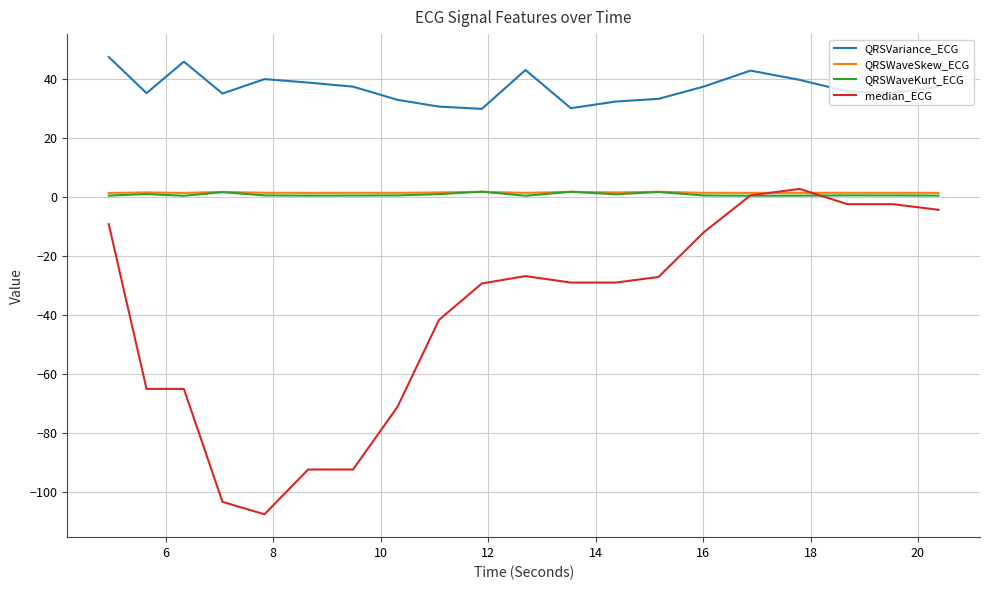

Count the number of data series in this chart.

4